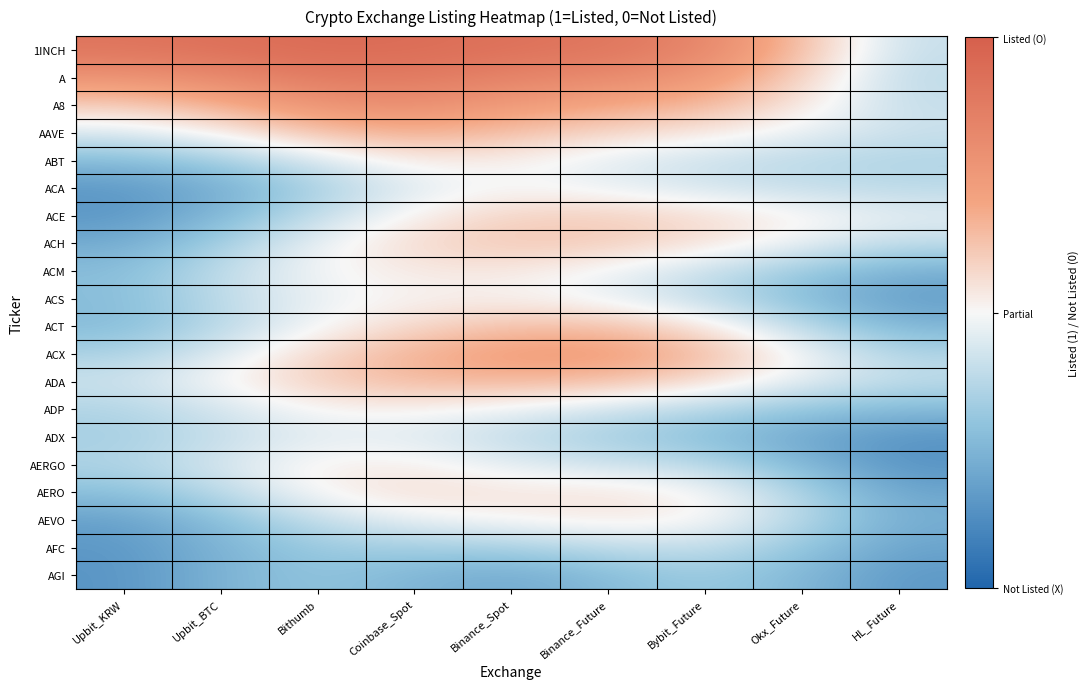

Reading left to right, what are all the values shown in this chart?

1INCH: Upbit_KRW=0.9	Upbit_BTC=0.9	Bithumb=0.9	Coinbase_Spot=0.9	Binance_Spot=0.9	Binance_Future=0.9	Bybit_Future=0.8	Okx_Future=0.6	HL_Future=0.4
A: Upbit_KRW=0.8	Upbit_BTC=0.8	Bithumb=0.9	Coinbase_Spot=0.9	Binance_Spot=0.8	Binance_Future=0.8	Bybit_Future=0.8	Okx_Future=0.6	HL_Future=0.4
A8: Upbit_KRW=0.6	Upbit_BTC=0.7	Bithumb=0.8	Coinbase_Spot=0.8	Binance_Spot=0.7	Binance_Future=0.7	Bybit_Future=0.7	Okx_Future=0.5	HL_Future=0.4
AAVE: Upbit_KRW=0.4	Upbit_BTC=0.5	Bithumb=0.6	Coinbase_Spot=0.7	Binance_Spot=0.6	Binance_Future=0.6	Bybit_Future=0.5	Okx_Future=0.5	HL_Future=0.4
ABT: Upbit_KRW=0.3	Upbit_BTC=0.3	Bithumb=0.4	Coinbase_Spot=0.5	Binance_Spot=0.5	Binance_Future=0.5	Bybit_Future=0.4	Okx_Future=0.4	HL_Future=0.4
ACA: Upbit_KRW=0.2	Upbit_BTC=0.2	Bithumb=0.3	Coinbase_Spot=0.5	Binance_Spot=0.5	Binance_Future=0.5	Bybit_Future=0.4	Okx_Future=0.4	HL_Future=0.4
ACE: Upbit_KRW=0.2	Upbit_BTC=0.3	Bithumb=0.4	Coinbase_Spot=0.5	Binance_Spot=0.6	Binance_Future=0.6	Bybit_Future=0.6	Okx_Future=0.5	HL_Future=0.5
ACH: Upbit_KRW=0.2	Upbit_BTC=0.3	Bithumb=0.5	Coinbase_Spot=0.6	Binance_Spot=0.6	Binance_Future=0.6	Bybit_Future=0.6	Okx_Future=0.5	HL_Future=0.4
ACM: Upbit_KRW=0.3	Upbit_BTC=0.4	Bithumb=0.5	Coinbase_Spot=0.5	Binance_Spot=0.5	Binance_Future=0.5	Bybit_Future=0.4	Okx_Future=0.3	HL_Future=0.2
ACS: Upbit_KRW=0.3	Upbit_BTC=0.4	Bithumb=0.5	Coinbase_Spot=0.5	Binance_Spot=0.5	Binance_Future=0.5	Bybit_Future=0.4	Okx_Future=0.3	HL_Future=0.2
ACT: Upbit_KRW=0.3	Upbit_BTC=0.4	Bithumb=0.5	Coinbase_Spot=0.6	Binance_Spot=0.6	Binance_Future=0.6	Bybit_Future=0.5	Okx_Future=0.4	HL_Future=0.3
ACX: Upbit_KRW=0.4	Upbit_BTC=0.5	Bithumb=0.6	Coinbase_Spot=0.7	Binance_Spot=0.7	Binance_Future=0.7	Bybit_Future=0.7	Okx_Future=0.5	HL_Future=0.4
ADA: Upbit_KRW=0.4	Upbit_BTC=0.5	Bithumb=0.6	Coinbase_Spot=0.7	Binance_Spot=0.7	Binance_Future=0.6	Bybit_Future=0.6	Okx_Future=0.5	HL_Future=0.4
ADP: Upbit_KRW=0.4	Upbit_BTC=0.4	Bithumb=0.5	Coinbase_Spot=0.5	Binance_Spot=0.5	Binance_Future=0.4	Bybit_Future=0.4	Okx_Future=0.3	HL_Future=0.3
ADX: Upbit_KRW=0.3	Upbit_BTC=0.4	Bithumb=0.5	Coinbase_Spot=0.5	Binance_Spot=0.4	Binance_Future=0.3	Bybit_Future=0.3	Okx_Future=0.2	HL_Future=0.1
AERGO: Upbit_KRW=0.4	Upbit_BTC=0.4	Bithumb=0.5	Coinbase_Spot=0.5	Binance_Spot=0.5	Binance_Future=0.4	Bybit_Future=0.4	Okx_Future=0.3	HL_Future=0.1
AERO: Upbit_KRW=0.3	Upbit_BTC=0.4	Bithumb=0.5	Coinbase_Spot=0.6	Binance_Spot=0.5	Binance_Future=0.5	Bybit_Future=0.5	Okx_Future=0.4	HL_Future=0.2
AEVO: Upbit_KRW=0.2	Upbit_BTC=0.3	Bithumb=0.4	Coinbase_Spot=0.5	Binance_Spot=0.5	Binance_Future=0.5	Bybit_Future=0.5	Okx_Future=0.4	HL_Future=0.2
AFC: Upbit_KRW=0.2	Upbit_BTC=0.2	Bithumb=0.3	Coinbase_Spot=0.3	Binance_Spot=0.3	Binance_Future=0.4	Bybit_Future=0.4	Okx_Future=0.3	HL_Future=0.2
AGI: Upbit_KRW=0.2	Upbit_BTC=0.2	Bithumb=0.3	Coinbase_Spot=0.3	Binance_Spot=0.2	Binance_Future=0.3	Bybit_Future=0.3	Okx_Future=0.3	HL_Future=0.2